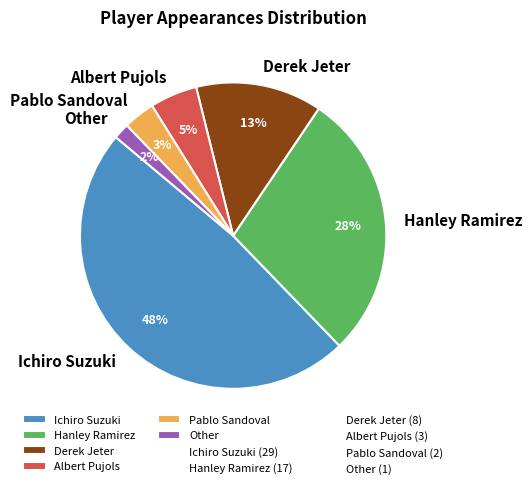

Between Other and Pablo Sandoval, which is larger?

Pablo Sandoval